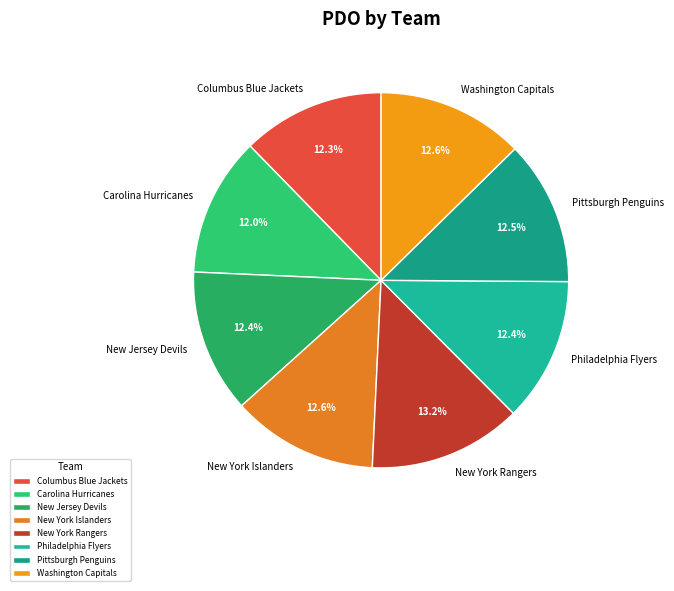

Which category has the biggest portion of the pie?

New York Rangers